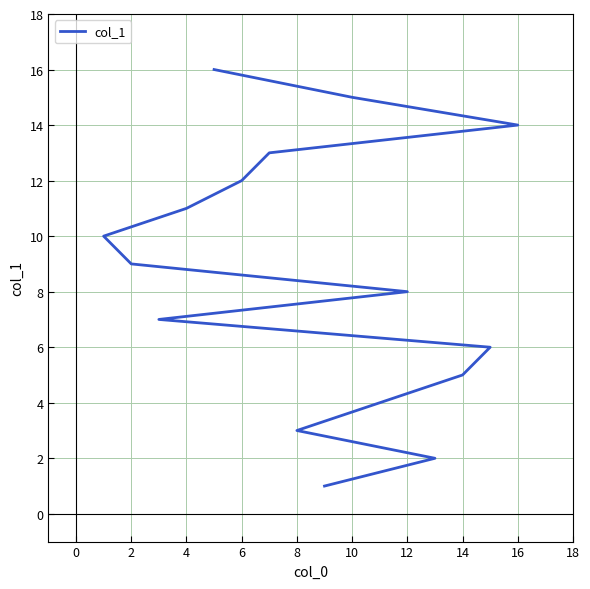

What is the label of the 5th point from the left?

14